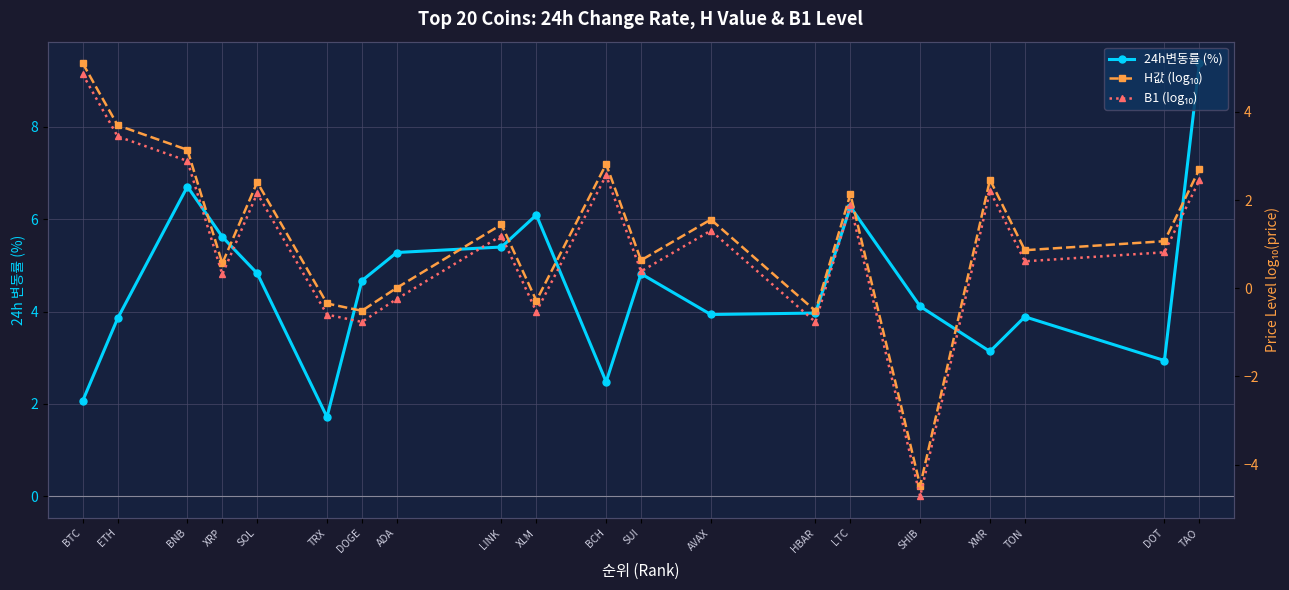

Rank the series at XRP from highest to lowest value.

24h변동률 (%), H값 (log₁₀), B1 (log₁₀)